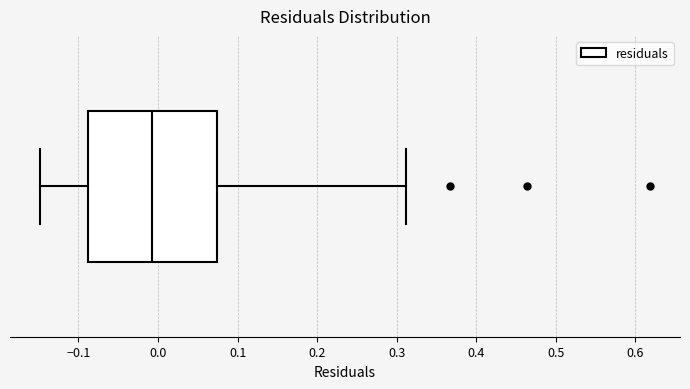

Read this box plot against the x-axis: the position of the median line, the range covered by the box, and the ends of both whiskers. The values are not printed on the chart, so give them approximately, as read against the axis.

median -0.01, box -0.09 to 0.07, whiskers -0.15 to 0.31